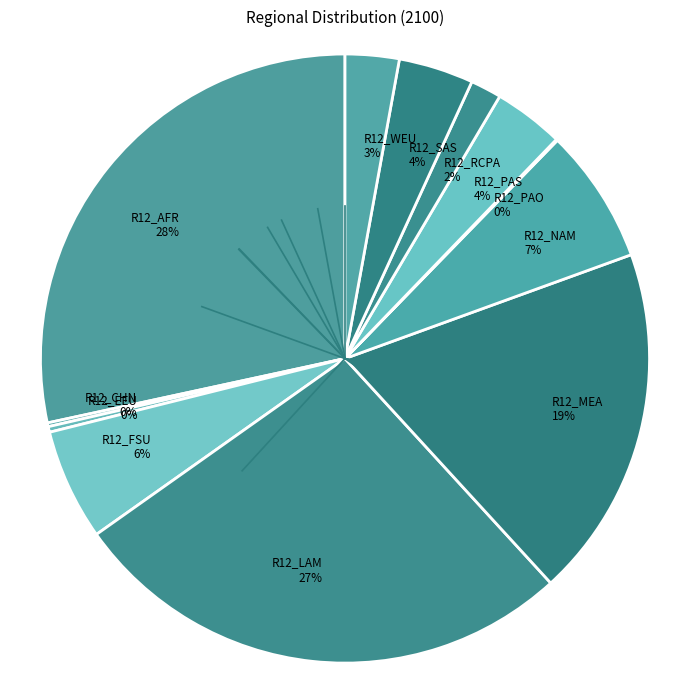

Between R12_WEU and R12_NAM, which is larger?

R12_NAM